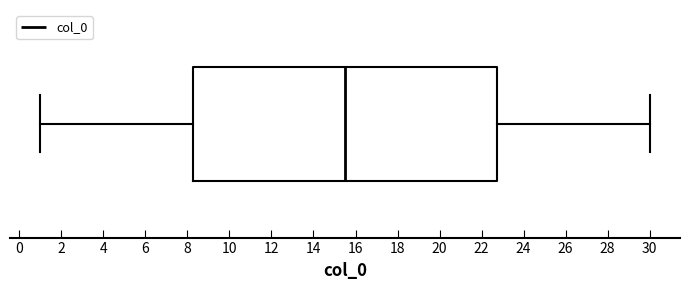

Where is the left edge of the box on the x-axis? The values are not printed on the chart, so give them approximately, as read against the axis.

8.2